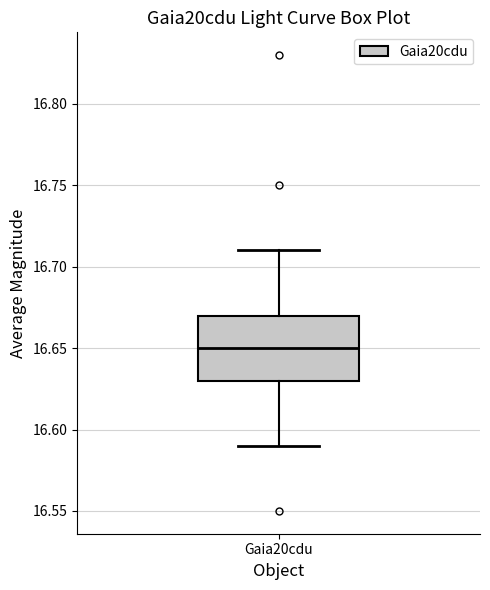

Read this box plot against the y-axis: the position of the median line, the range covered by the box, and the ends of both whiskers. The values are not printed on the chart, so give them approximately, as read against the axis.

median 16.65, box 16.63 to 16.67, whiskers 16.59 to 16.71